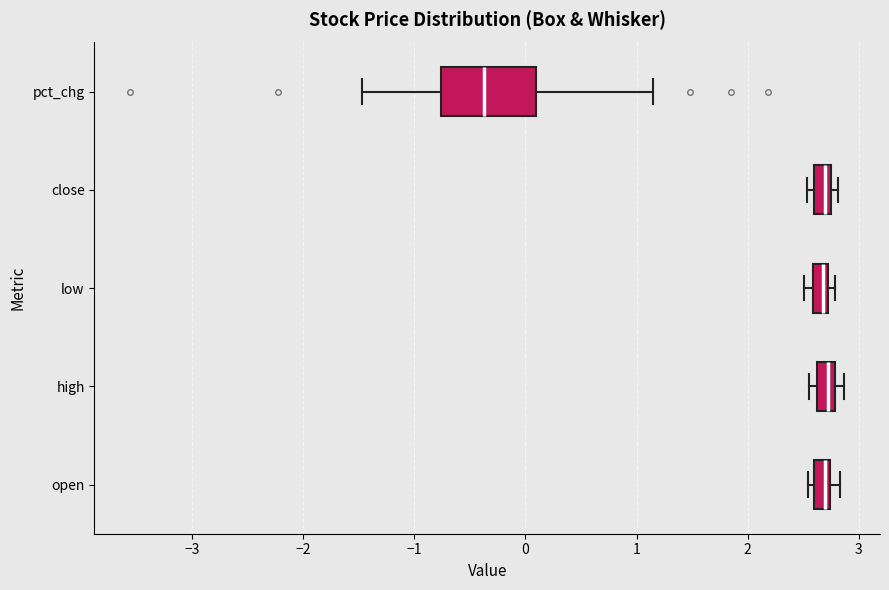

Which box has the furthest to the left median line?

pct_chg